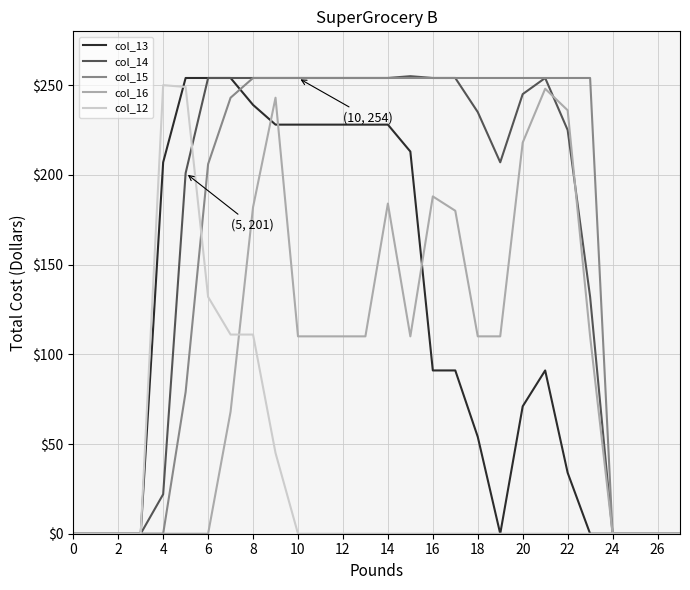

What is the greatest value displayed?

255